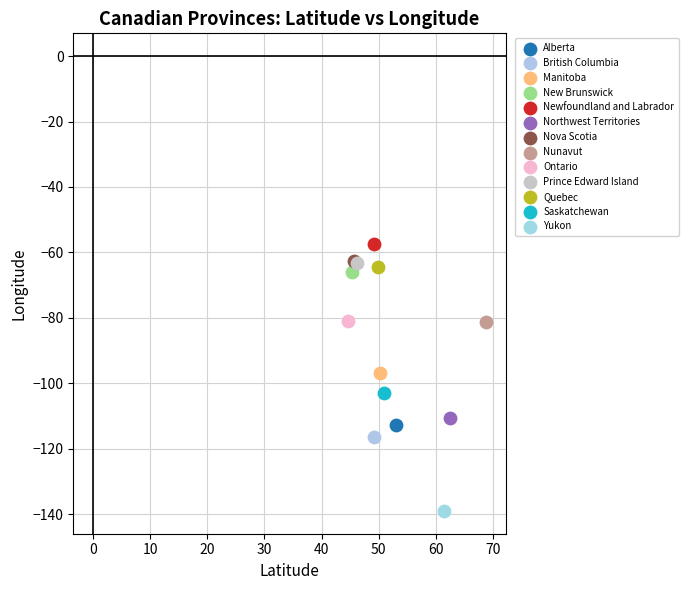

Which series reaches the minimum Y coordinate?

Yukon